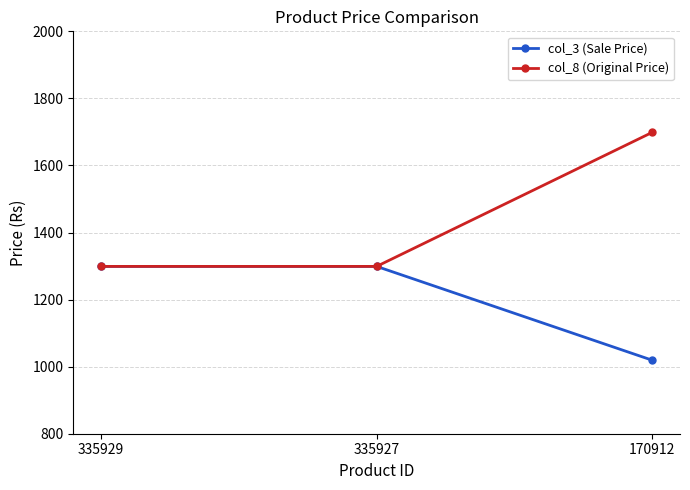

List the series in order of their overall mean, lowest first.

col_3 (Sale Price), col_8 (Original Price)